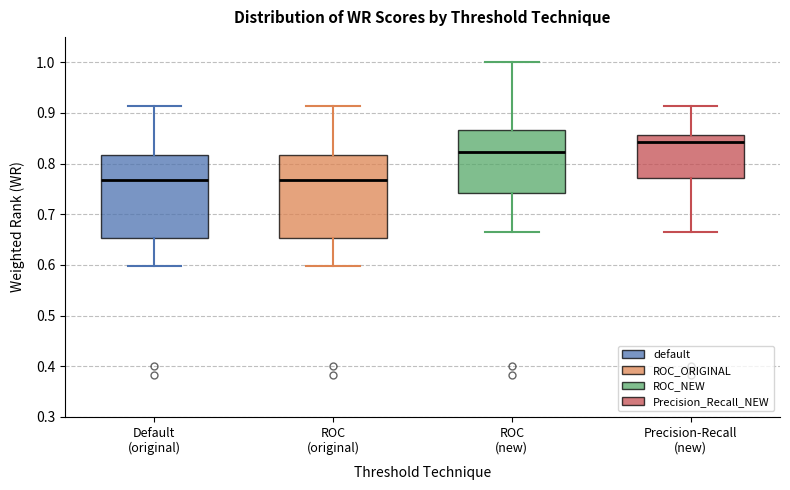

Reading left to right, read every box against the y-axis: the position of its median line, the range the box covers, and the ends of its whiskers. The values are not printed on the chart, so give them approximately, as read against the axis.

Default (original): median 0.77, box 0.65 to 0.82, whiskers 0.60 to 0.91
ROC (original): median 0.77, box 0.65 to 0.82, whiskers 0.60 to 0.91
ROC (new): median 0.82, box 0.74 to 0.87, whiskers 0.67 to 1.00
Precision-Recall (new): median 0.84, box 0.77 to 0.86, whiskers 0.67 to 0.91